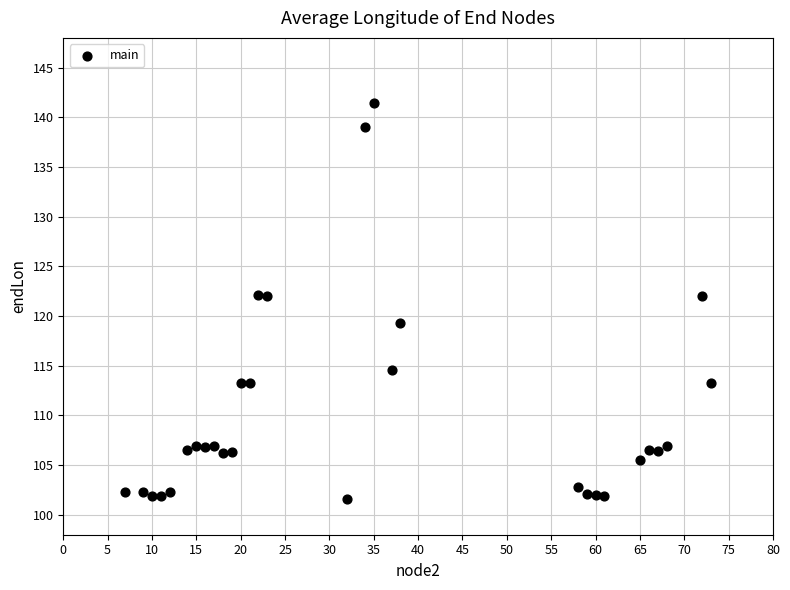

What is the range of Y values (max minus min)?

39.8